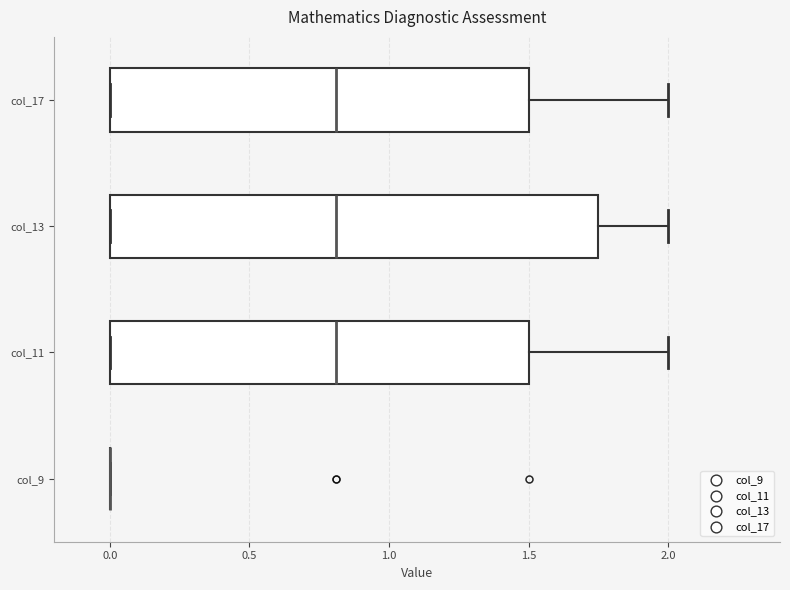

Where is the left edge of the box for col_11 on the x-axis? The values are not printed on the chart, so give them approximately, as read against the axis.

0.00